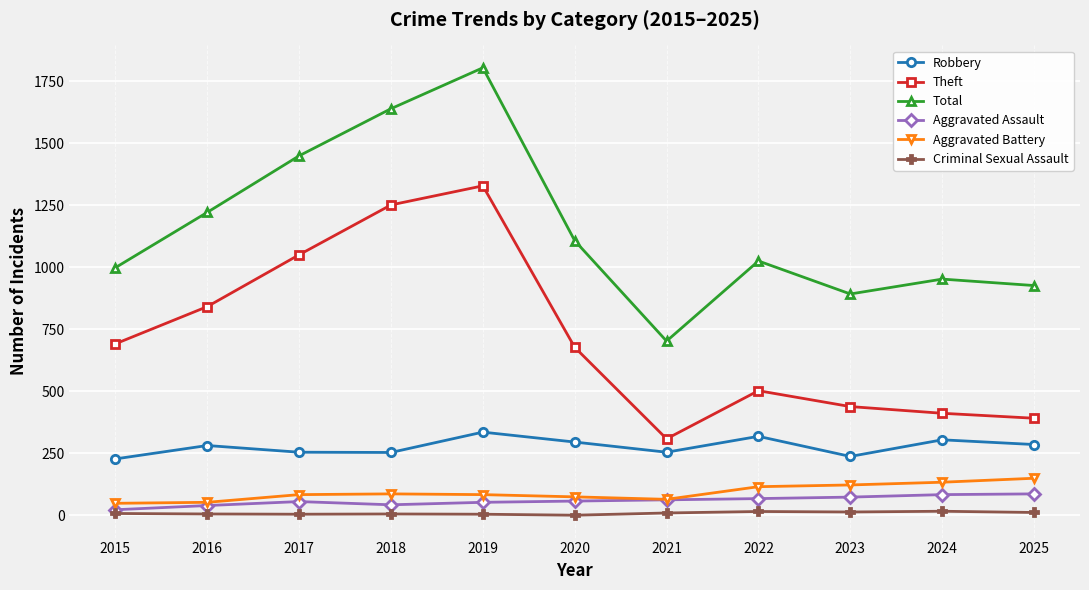

What is the difference between the highest and lowest values at 2022?

1010